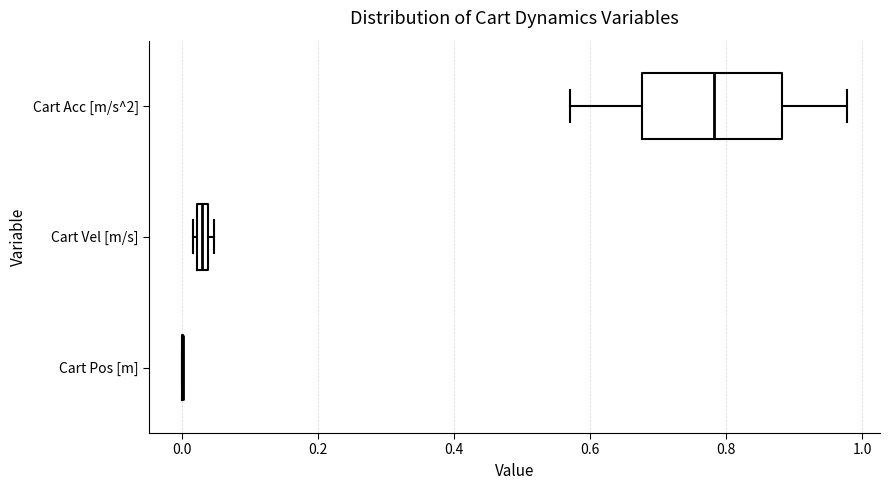

Comparing the boxes themselves (not the whiskers), which one is the widest?

Cart Acc [m/s^2]